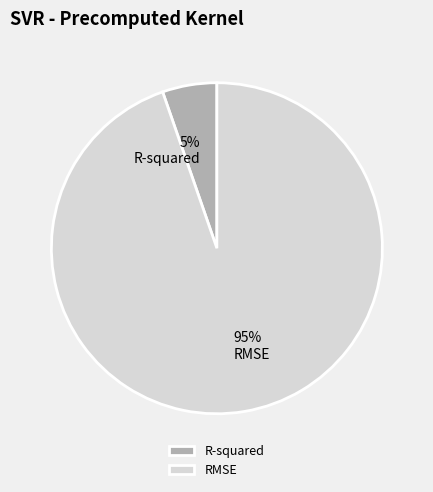

To the nearest percent, what portion does RMSE represent?

95%